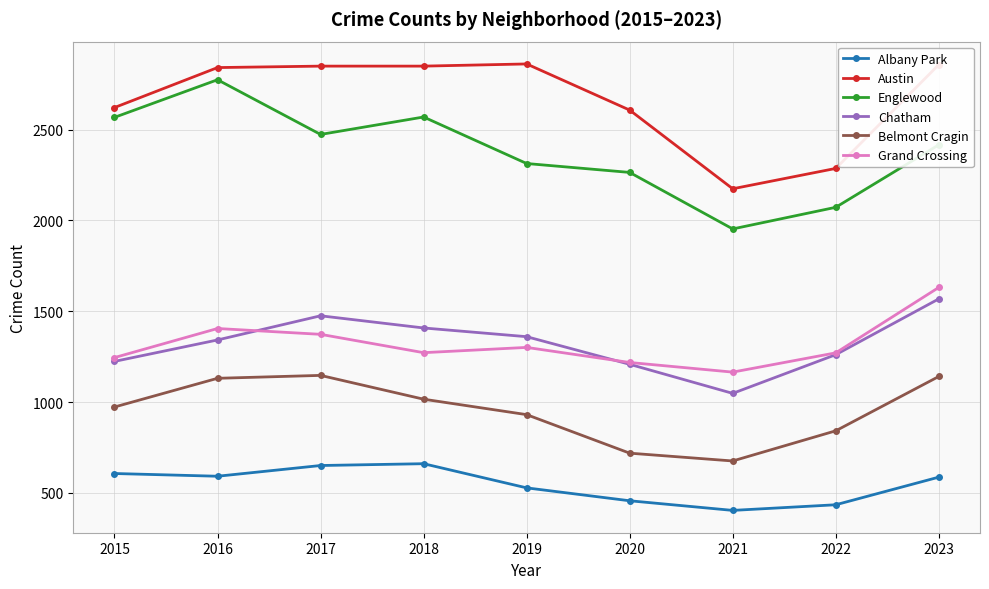

Which series has the largest total across all categories?

Austin